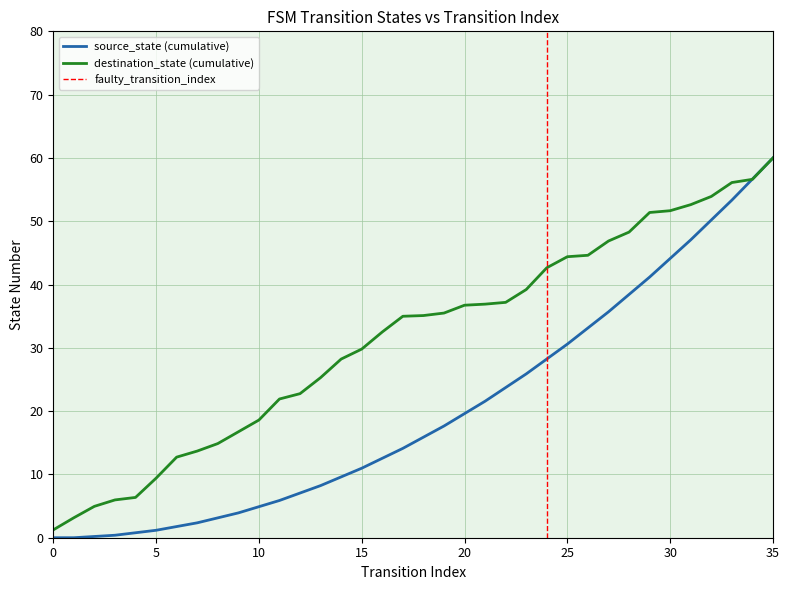

What is the value of the 16th point from the left?

29.8